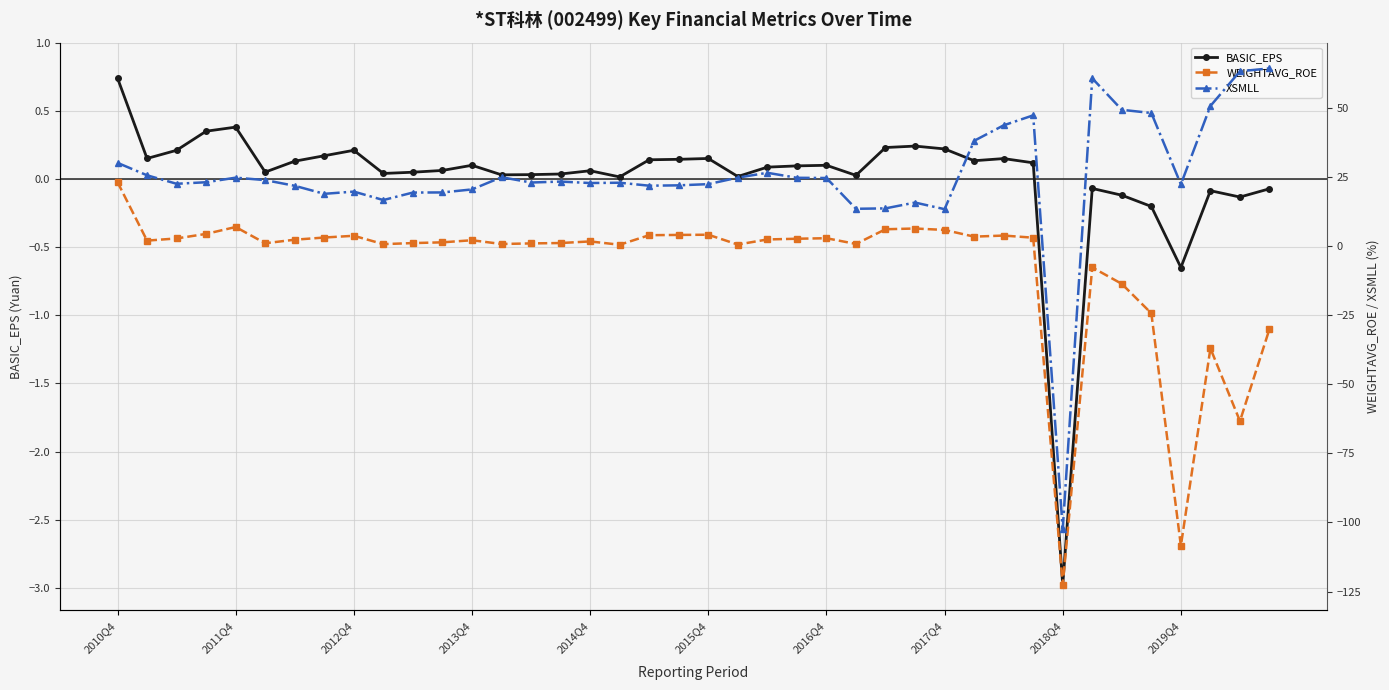

What is the sum of all BASIC_EPS values?

0.4